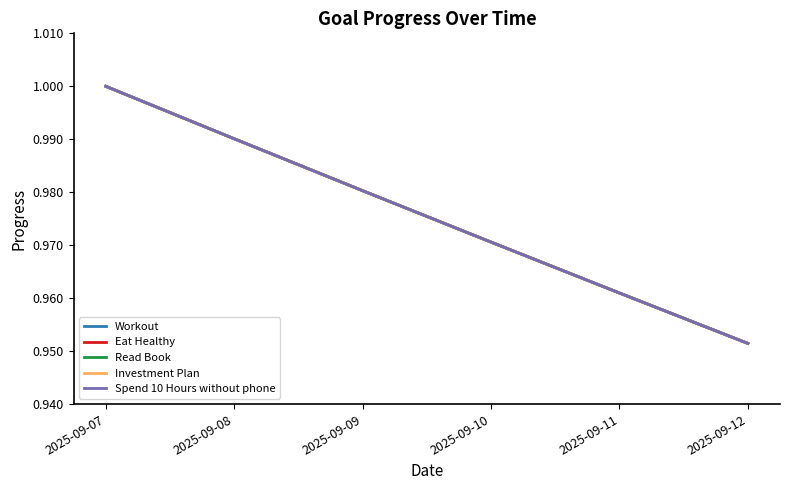

Reading right to left, transcribe all the data shown in this chart.

Workout: 2025-09-12=1.0	2025-09-11=1.0	2025-09-10=1.0	2025-09-09=1.0	2025-09-08=1.0	2025-09-07=1.0
Eat Healthy: 2025-09-12=1.0	2025-09-11=1.0	2025-09-10=1.0	2025-09-09=1.0	2025-09-08=1.0	2025-09-07=1.0
Read Book: 2025-09-12=1.0	2025-09-11=1.0	2025-09-10=1.0	2025-09-09=1.0	2025-09-08=1.0	2025-09-07=1.0
Investment Plan: 2025-09-12=1.0	2025-09-11=1.0	2025-09-10=1.0	2025-09-09=1.0	2025-09-08=1.0	2025-09-07=1.0
Spend 10 Hours without phone: 2025-09-12=1.0	2025-09-11=1.0	2025-09-10=1.0	2025-09-09=1.0	2025-09-08=1.0	2025-09-07=1.0